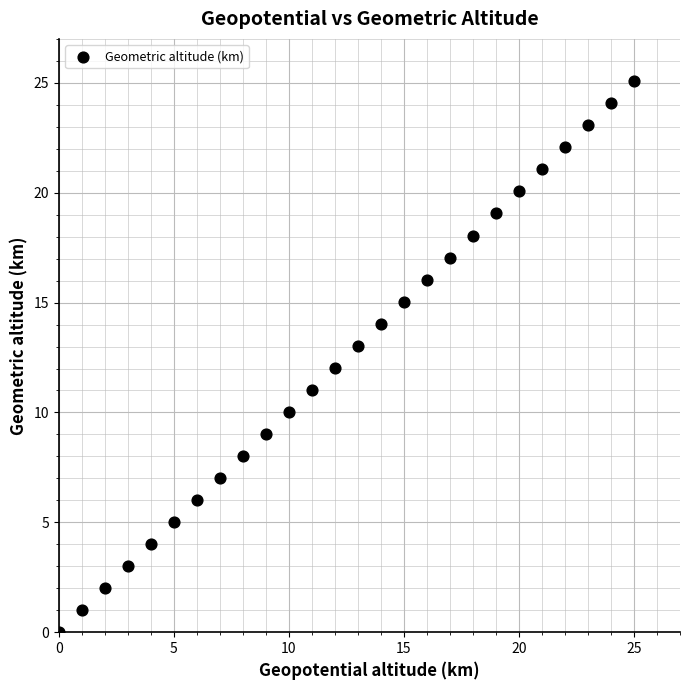

What is the range of Y values (max minus min)?

25.1